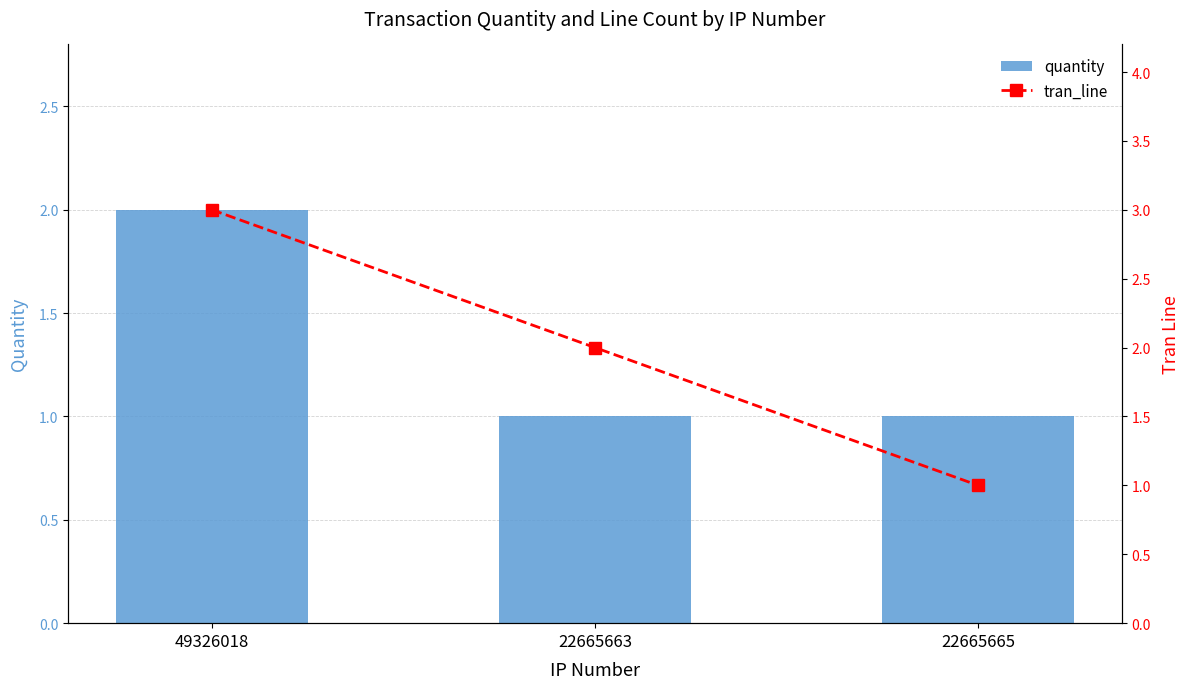

Count the number of data series in this chart.

2